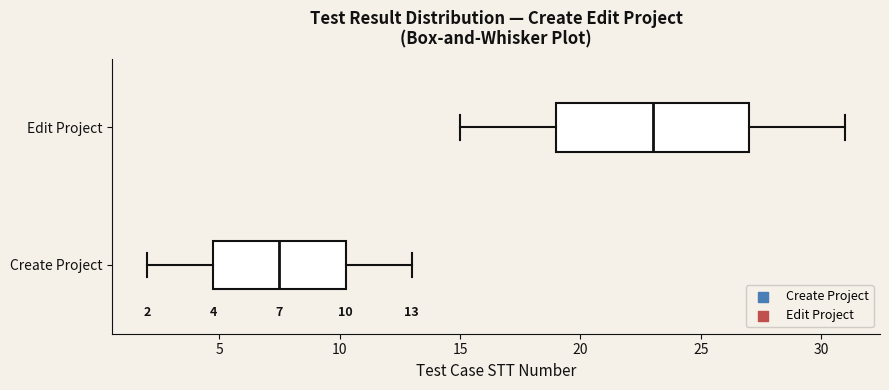

Which box is the widest, from its left edge to its right edge?

Edit Project